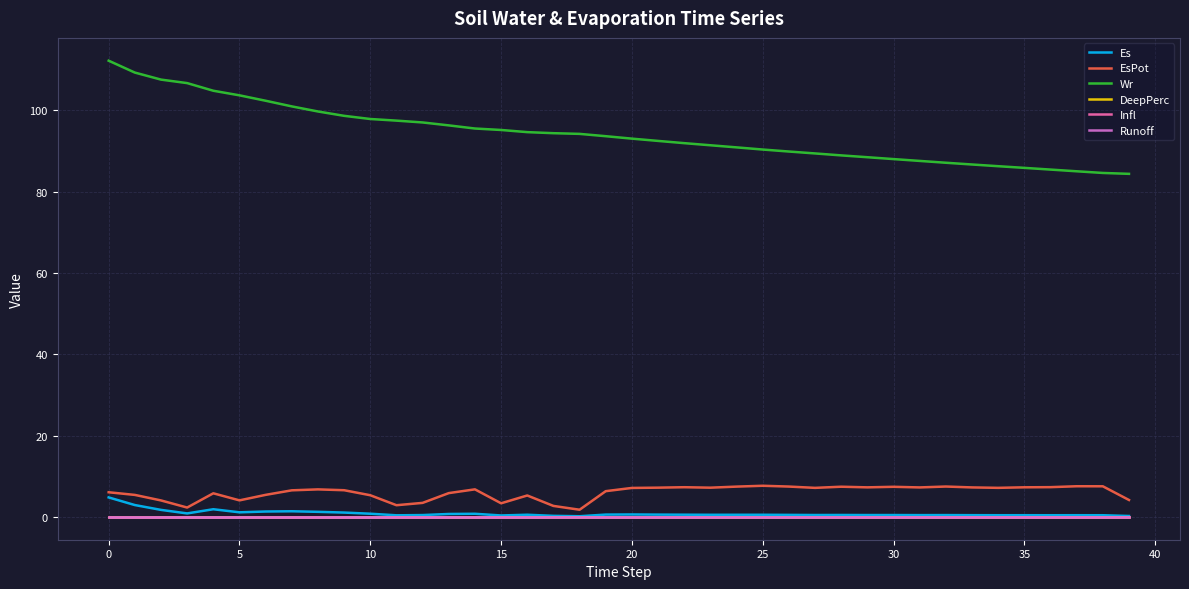

Does the chart display data point markers on the line(s)?

No